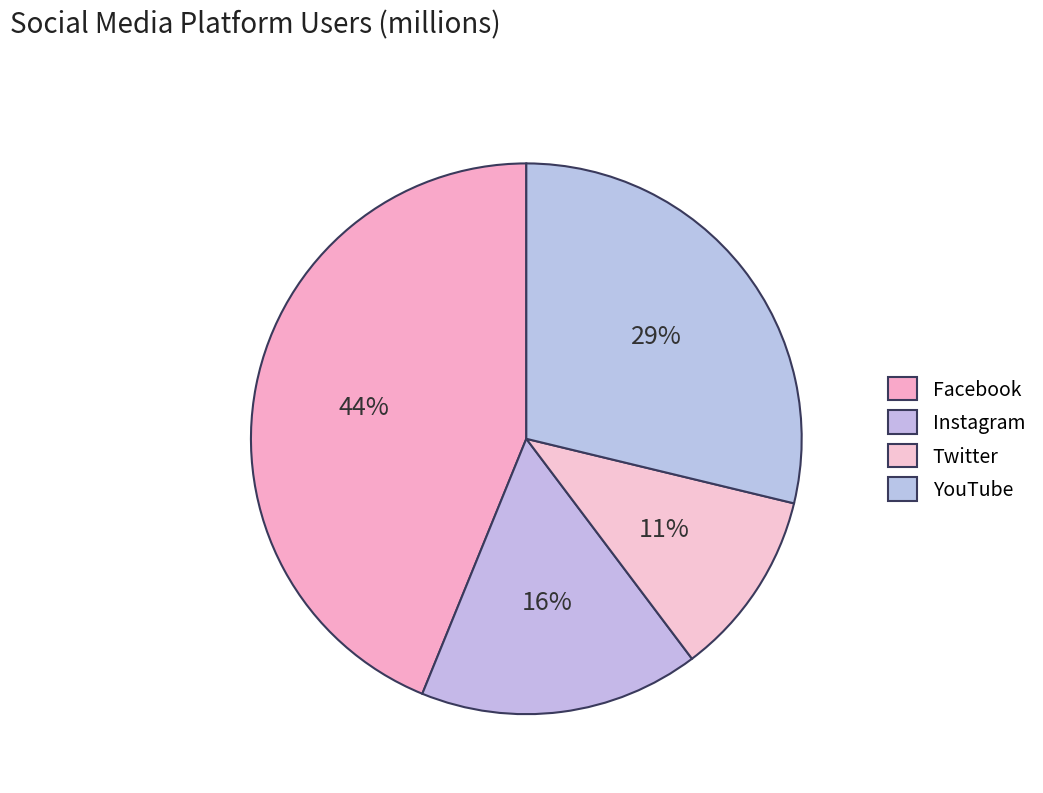

Does YouTube represent more than half of the total?

No